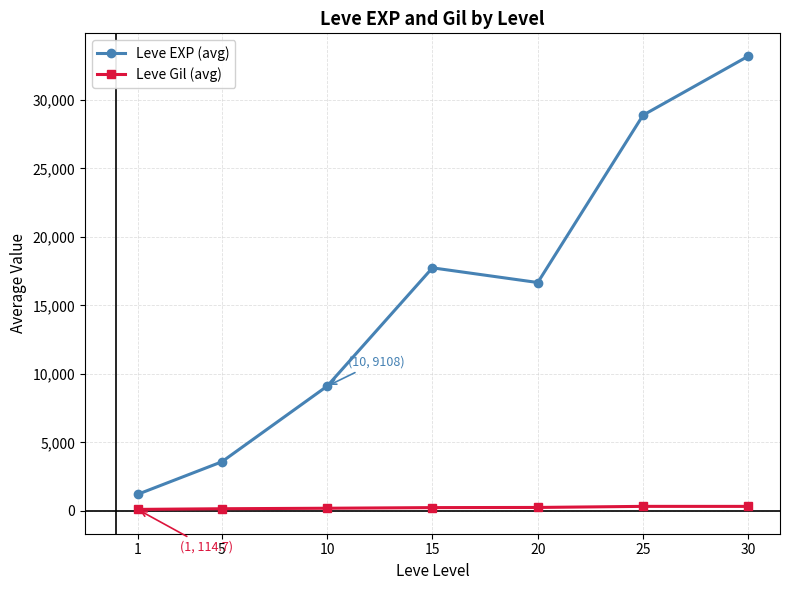

What is the difference between the second highest and minimum values in the Leve Gil (avg) series?

220.0